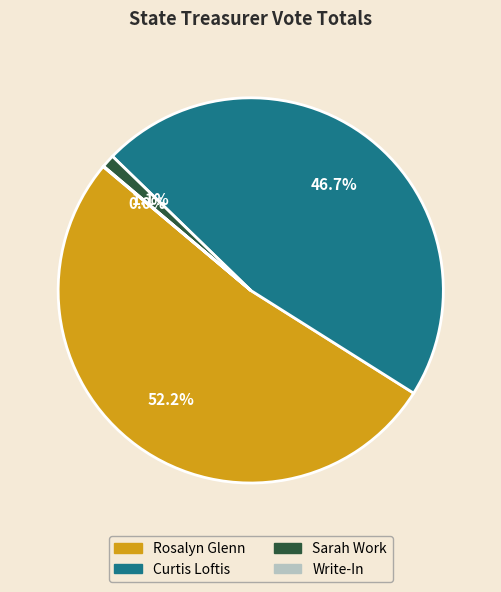

Is there a majority slice in this chart?

Yes